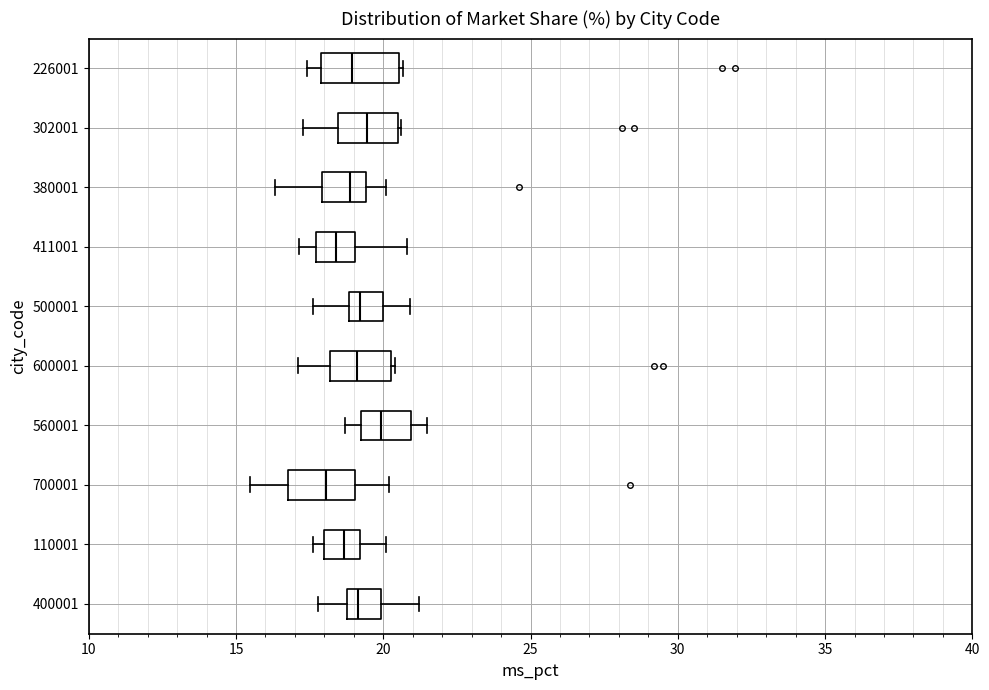

Reading bottom to top, transcribe this box plot: for each box, give where its median line is, the range the box spans, and where its two whiskers end, as read against the x-axis. The values are not printed on the chart, so give them approximately, as read against the axis.

400001: median 19.0 (just right of the box's left edge), box 19.0 to 20.0, whiskers 18.0 to 21.0
110001: median 18.5, box 18.0 to 19.0, whiskers 17.5 to 20.0
700001: median 18.0, box 17.0 to 19.0, whiskers 15.5 to 20.0
560001: median 20.0, box 19.0 to 21.0, whiskers 18.5 to 21.5
600001: median 19.0, box 18.0 to 20.5, whiskers 17.0 to 20.5
500001: median 19.0 (just right of the box's left edge), box 19.0 to 20.0, whiskers 17.5 to 21.0
411001: median 18.5, box 17.5 to 19.0, whiskers 17.0 to 21.0
380001: median 19.0, box 18.0 to 19.5, whiskers 16.5 to 20.0
302001: median 19.5, box 18.5 to 20.5, whiskers 17.5 to 20.5
226001: median 19.0, box 18.0 to 20.5, whiskers 17.5 to 20.5